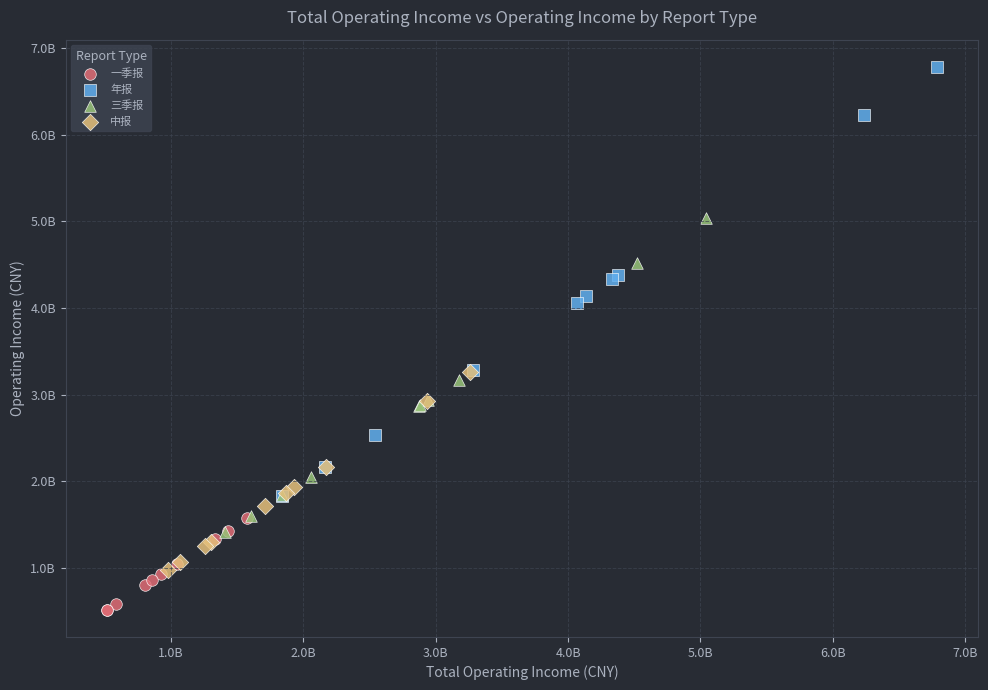

Which series contains the highest Y value?

年报